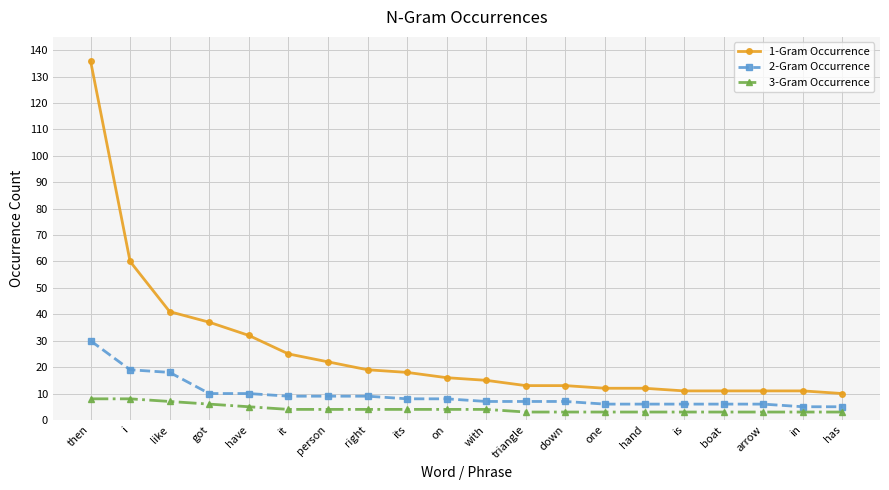

What is the spread (max minus min) of values at like?

34